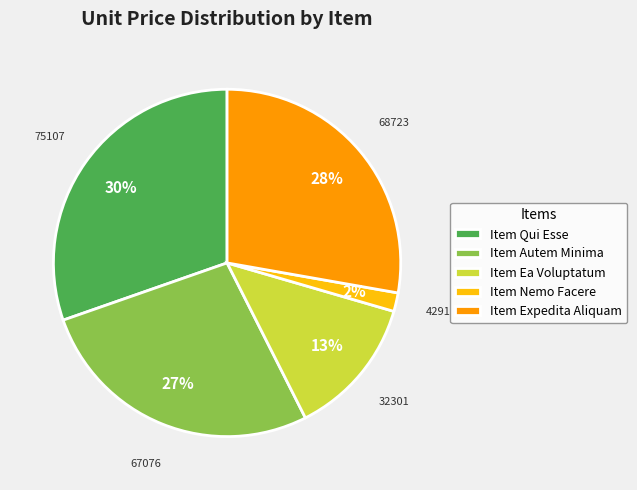

True or false: Item Expedita Aliquam accounts for 13% of the total.

False